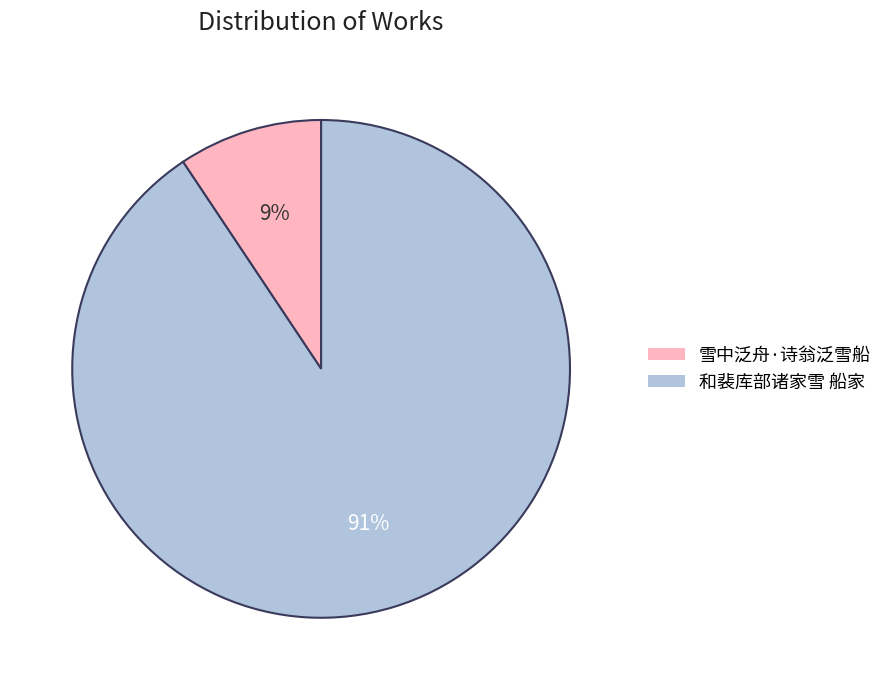

Which category has the smallest portion of the pie?

雪中泛舟·诗翁泛雪船